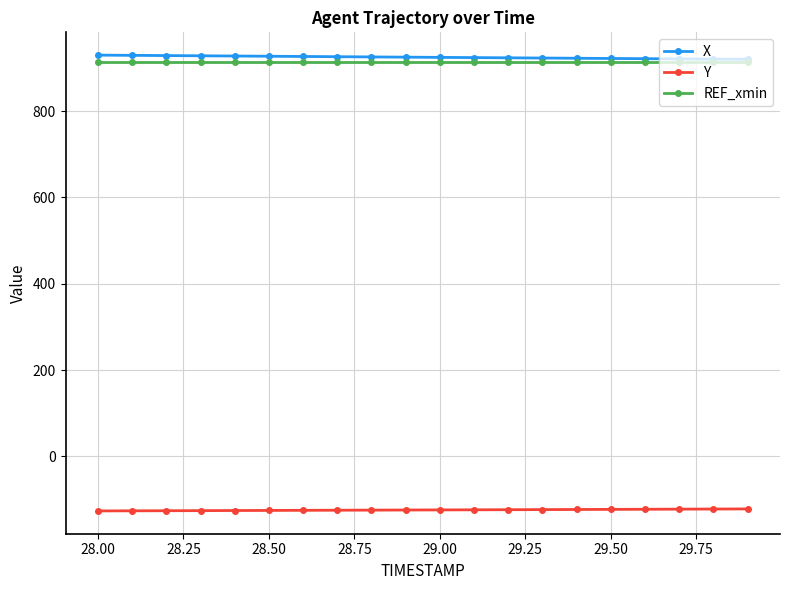

True or false: Y and X cross at least once.

False